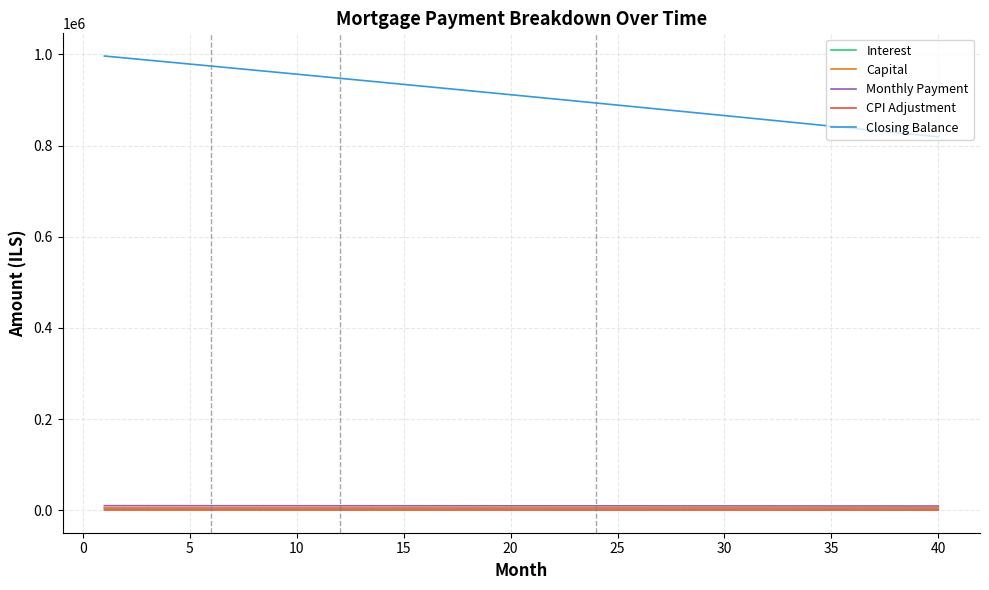

What is the difference between the maximum and minimum values in the CPI Adjustment series?

147.6